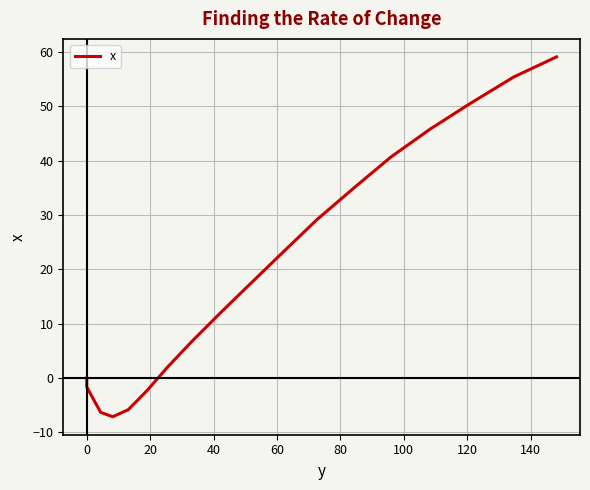

What is the greatest value displayed?

59.1